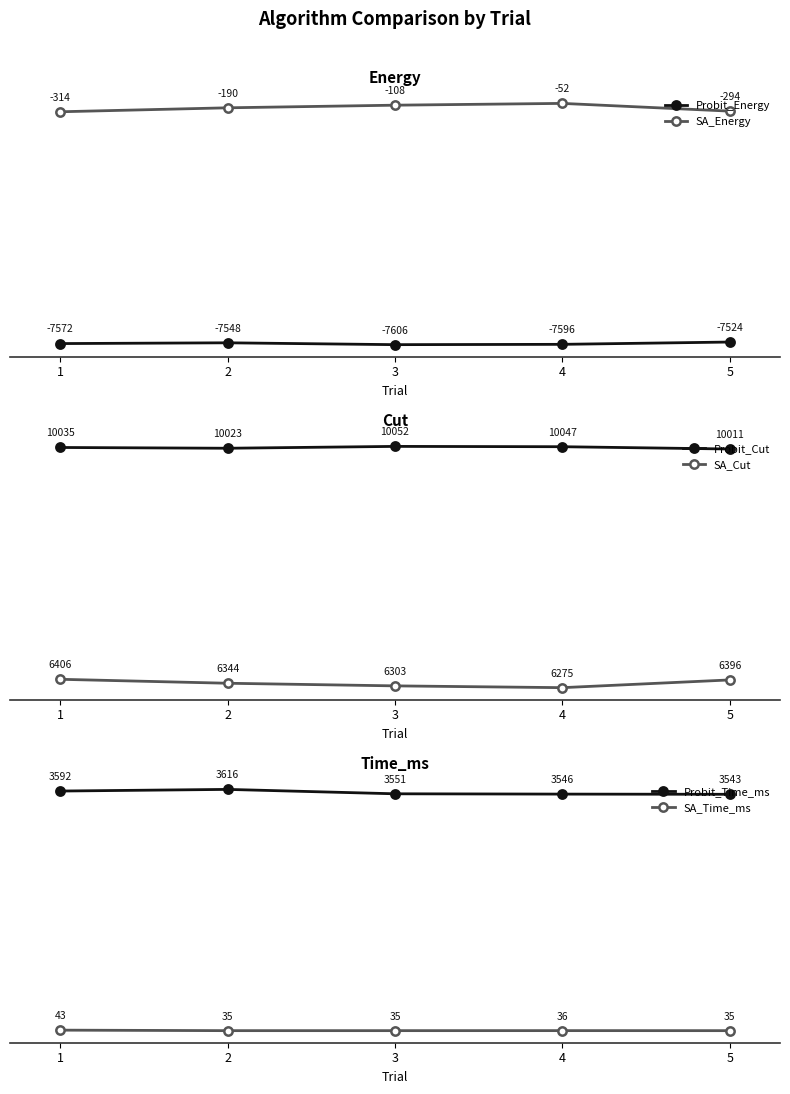

How many lines are shown in the chart?

6